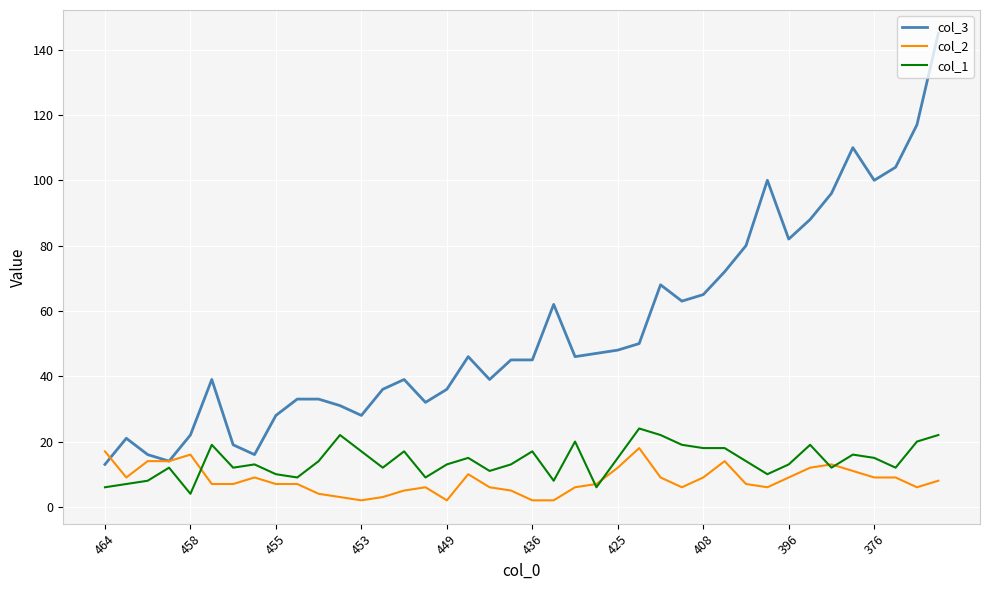

Which series has the largest range (max minus min)?

col_3